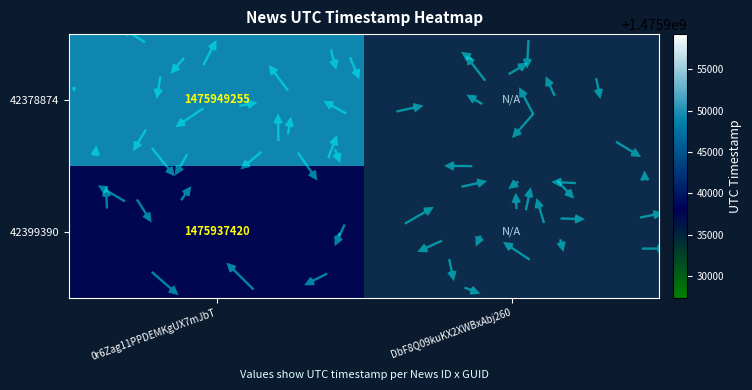

Which has a higher value, DbF8Q09kuKX2XWBxAbj260 or 0r6Zag11PPDEMKgUX7mJbT?

0r6Zag11PPDEMKgUX7mJbT